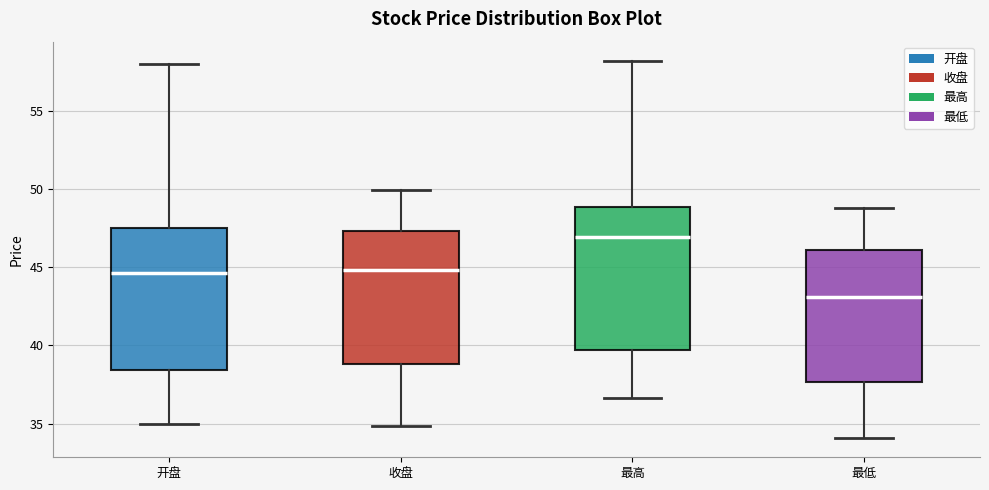

Reading left to right, read every box against the y-axis: the position of its median line, the range the box covers, and the ends of its whiskers. The values are not printed on the chart, so give them approximately, as read against the axis.

开盘: median 44.5, box 38.5 to 47.5, whiskers 35.0 to 58.0
收盘: median 45.0, box 39.0 to 47.5, whiskers 35.0 to 50.0
最高: median 47.0, box 39.5 to 49.0, whiskers 36.5 to 58.0
最低: median 43.0, box 37.5 to 46.0, whiskers 34.0 to 49.0